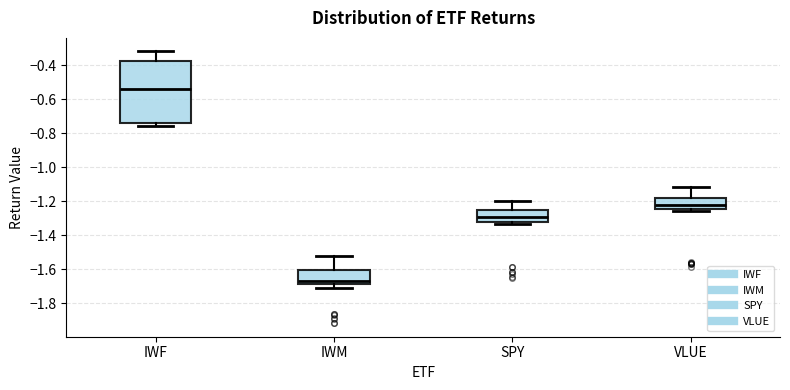

Where is the lower edge of the box for IWF on the y-axis? The values are not printed on the chart, so give them approximately, as read against the axis.

-0.74